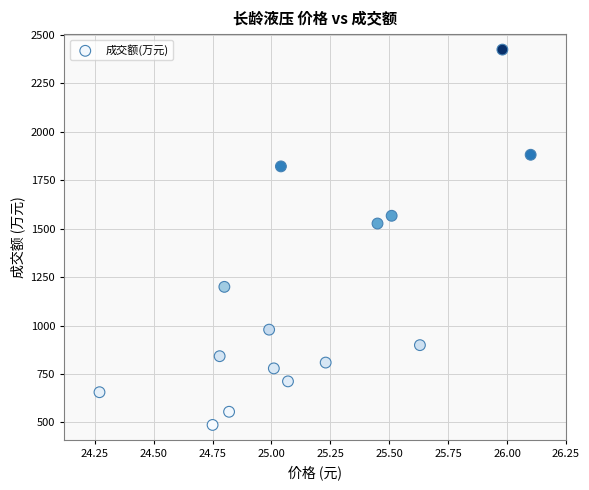

What is the range of Y values (max minus min)?

1938